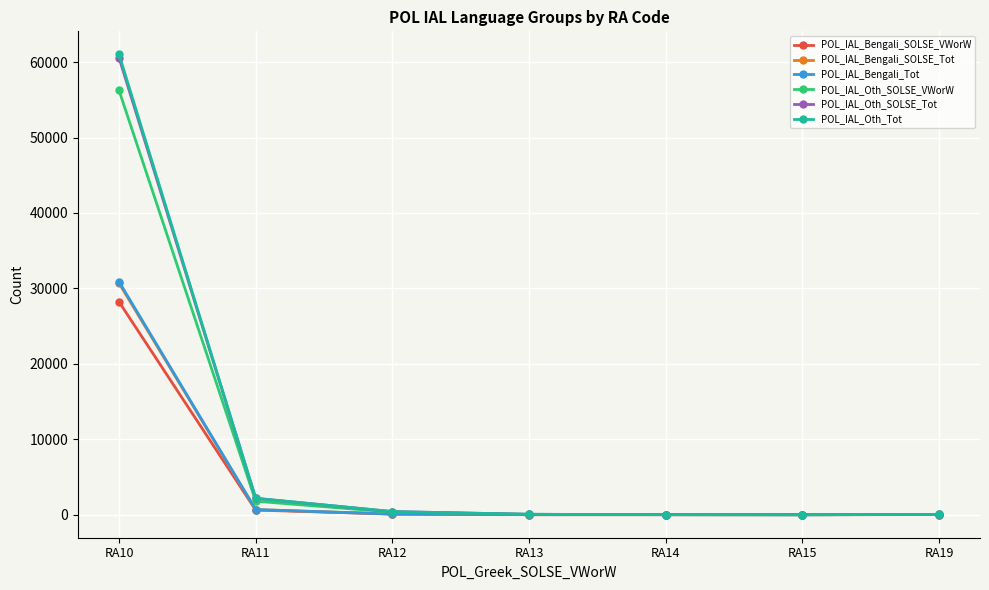

How many data points does each series have?

7